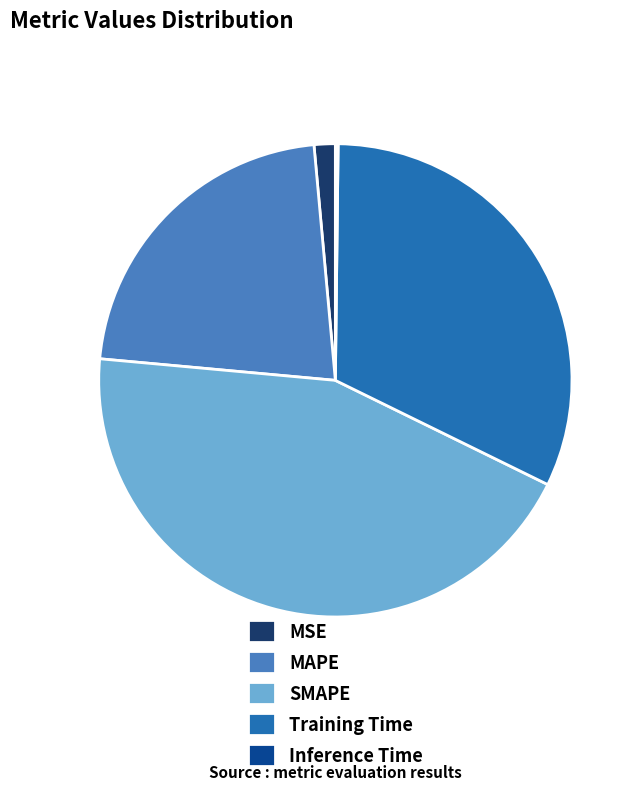

Does any single category account for the majority?

No